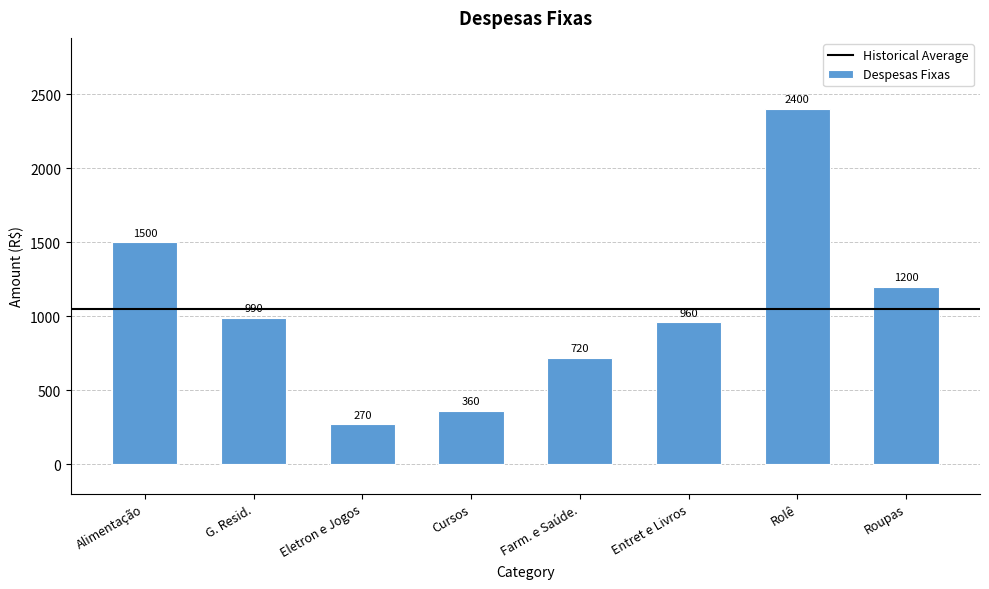

What is the label of the 7th bar from the left?

Rolê